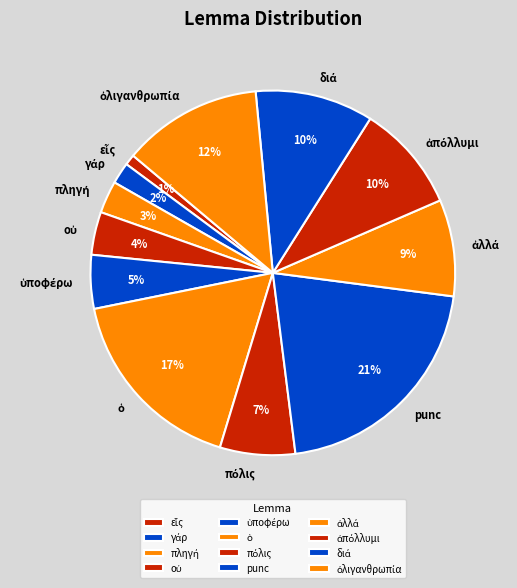

Which category has the biggest portion of the pie?

punc